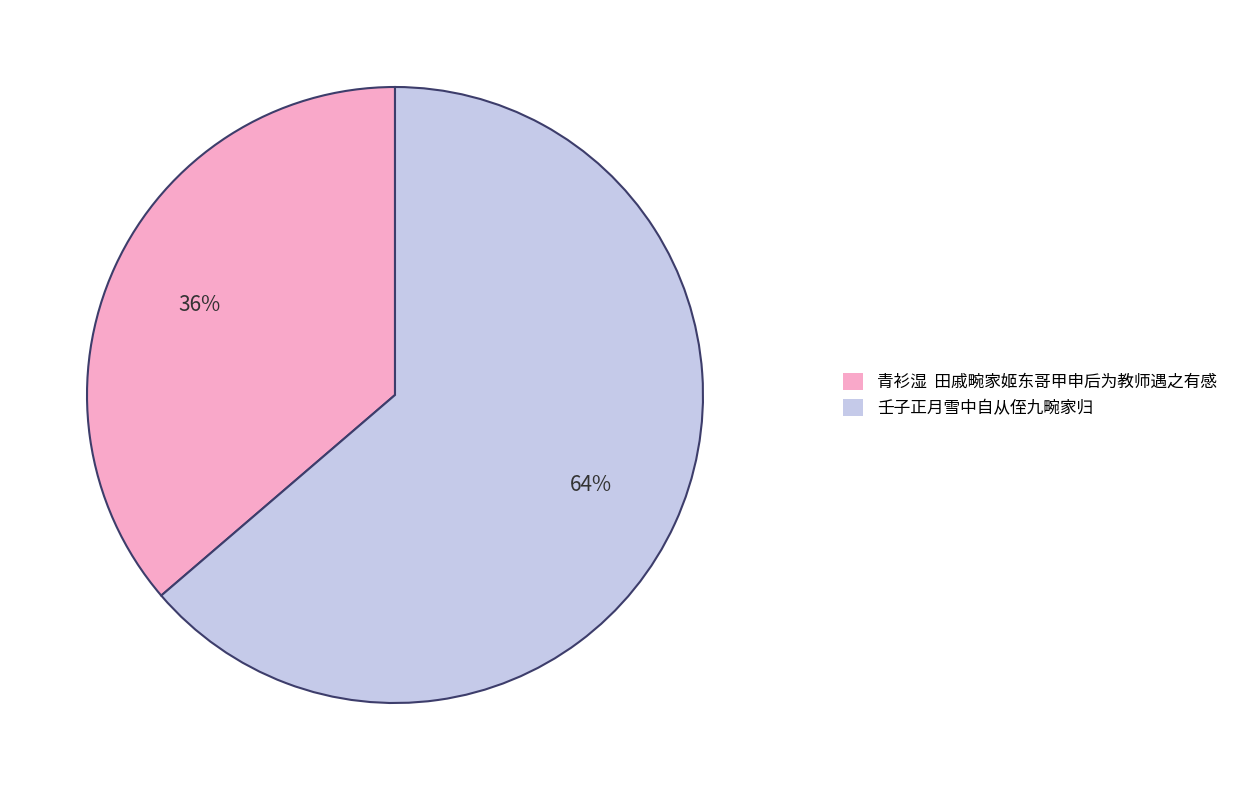

To the nearest percent, what is the combined percentage of 青衫湿 田戚畹家姬东哥甲申后为教师遇之有感 and 壬子正月雪中自从侄九畹家归?

100%